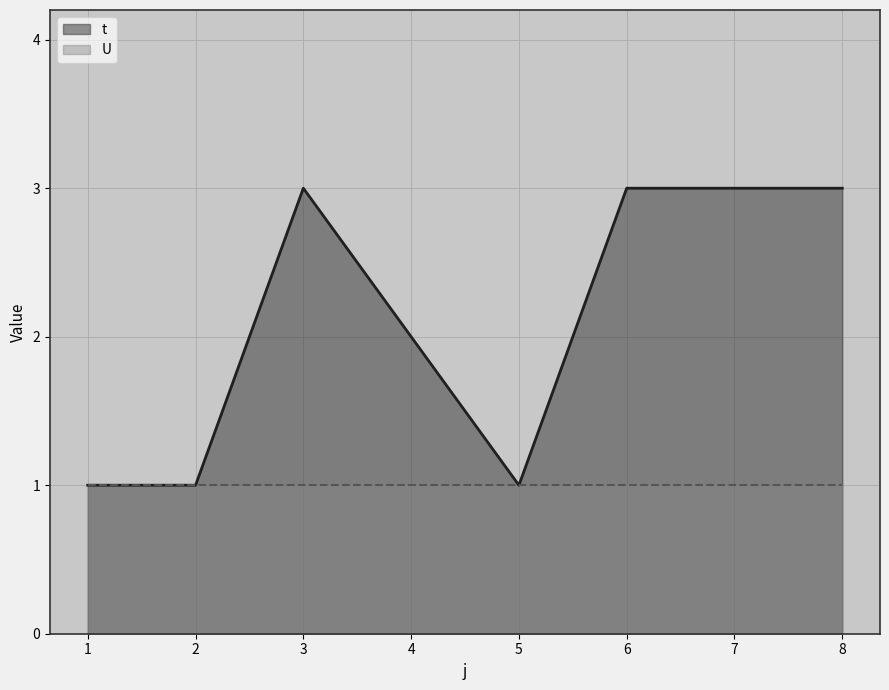

Rank the categories by value from highest to lowest.

3, 6, 7, 8, 4, 1, 2, 5